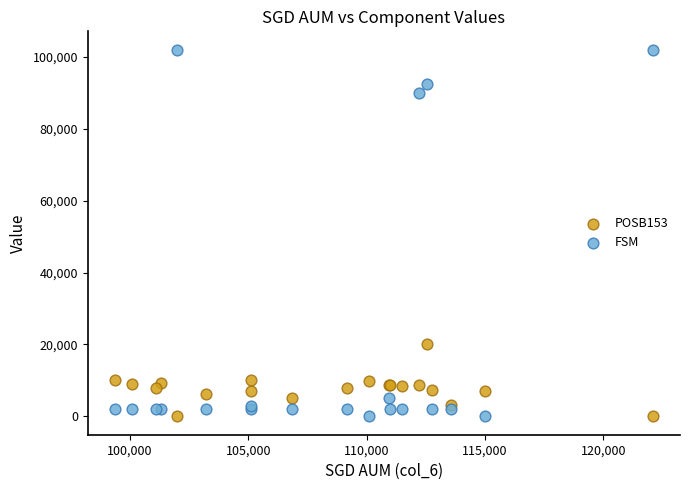

What are all the series names shown in the legend?

POSB153, FSM